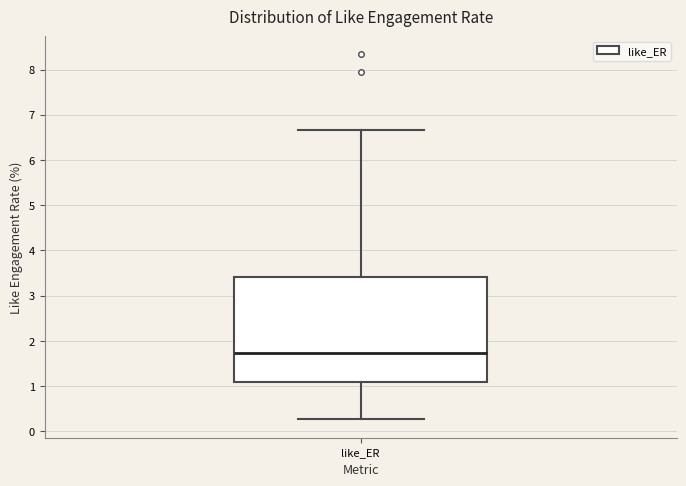

Read this box plot against the y-axis: the position of the median line, the range covered by the box, and the ends of both whiskers. The values are not printed on the chart, so give them approximately, as read against the axis.

median 1.7, box 1.1 to 3.4, whiskers 0.3 to 6.7